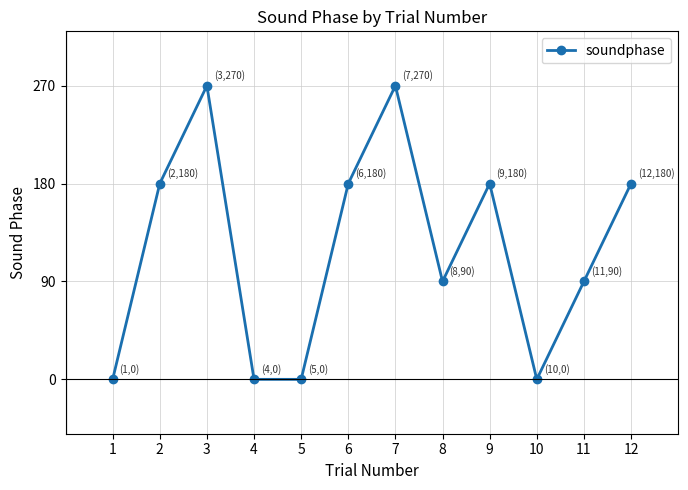

How many values are between 0 and 180?

10